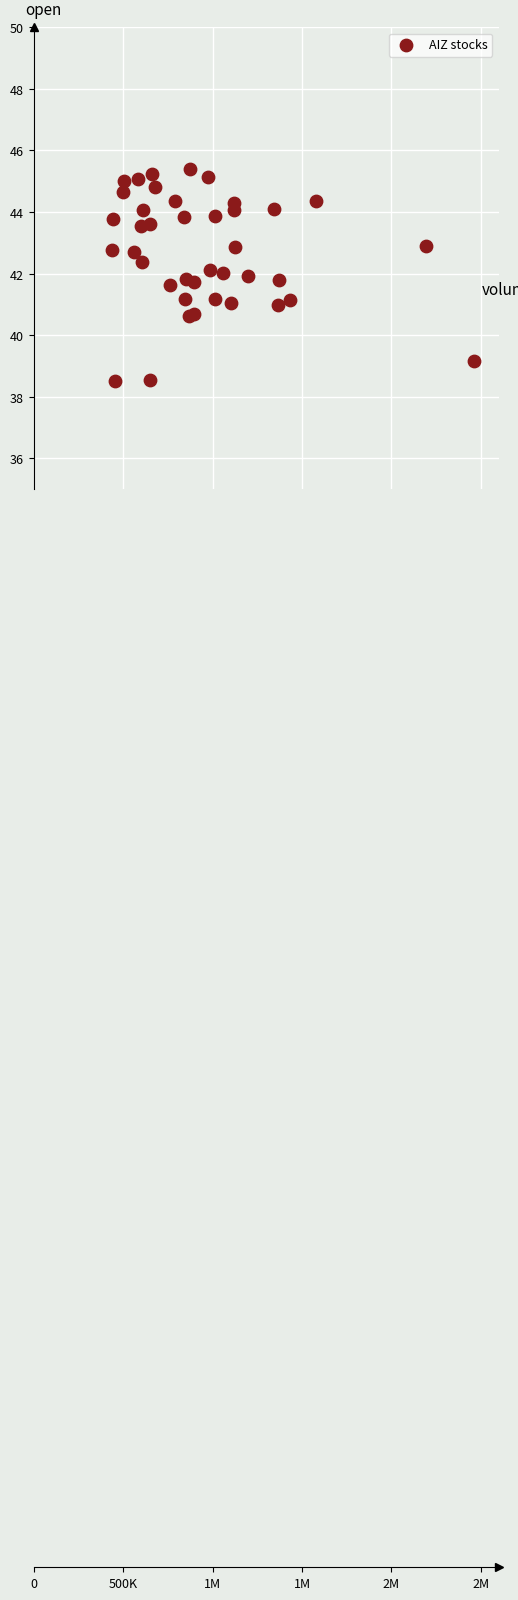

What is the range of Y values (max minus min)?

6.9